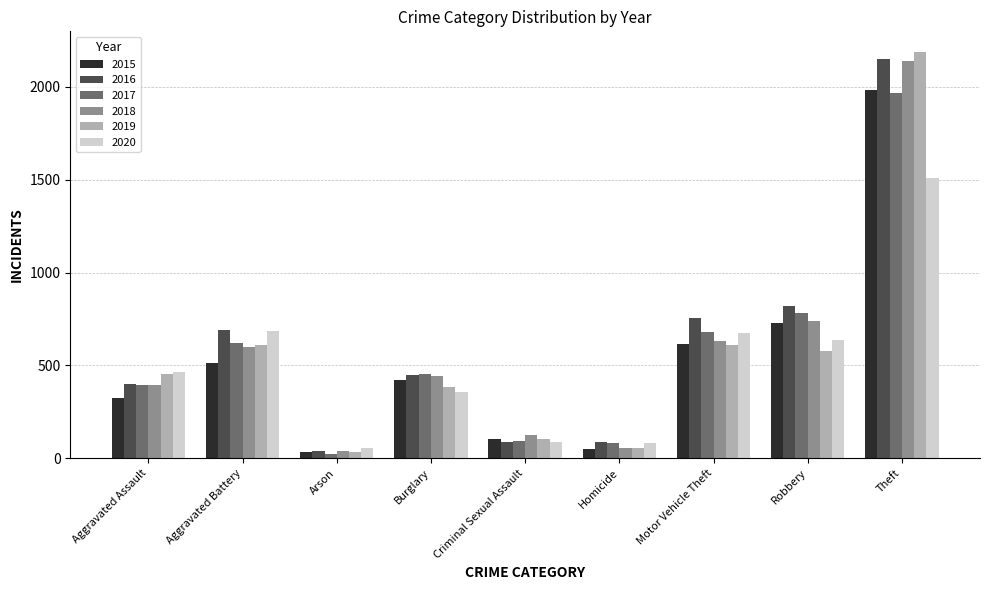

At which category does the chart reach its peak across all series?

Theft